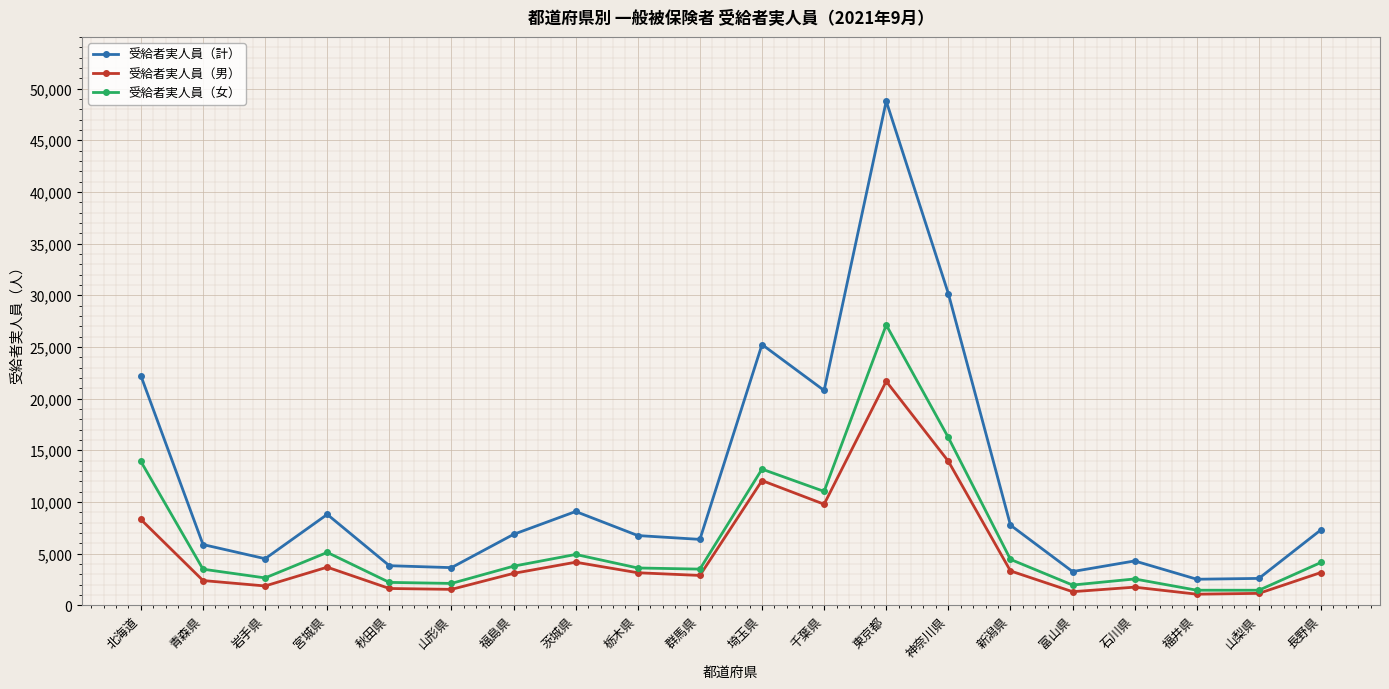

What is the sum of the 受給者実人員（計） values at 富山県 and 秋田県?

7073